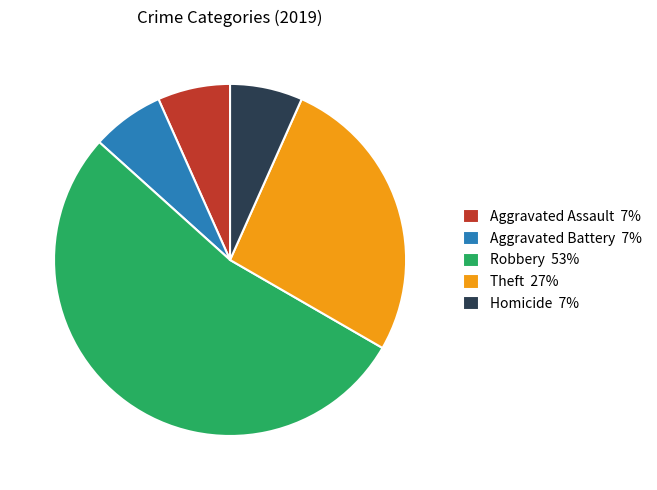

Is the sum of Homicide 7% and Robbery 53% greater than half?

Yes